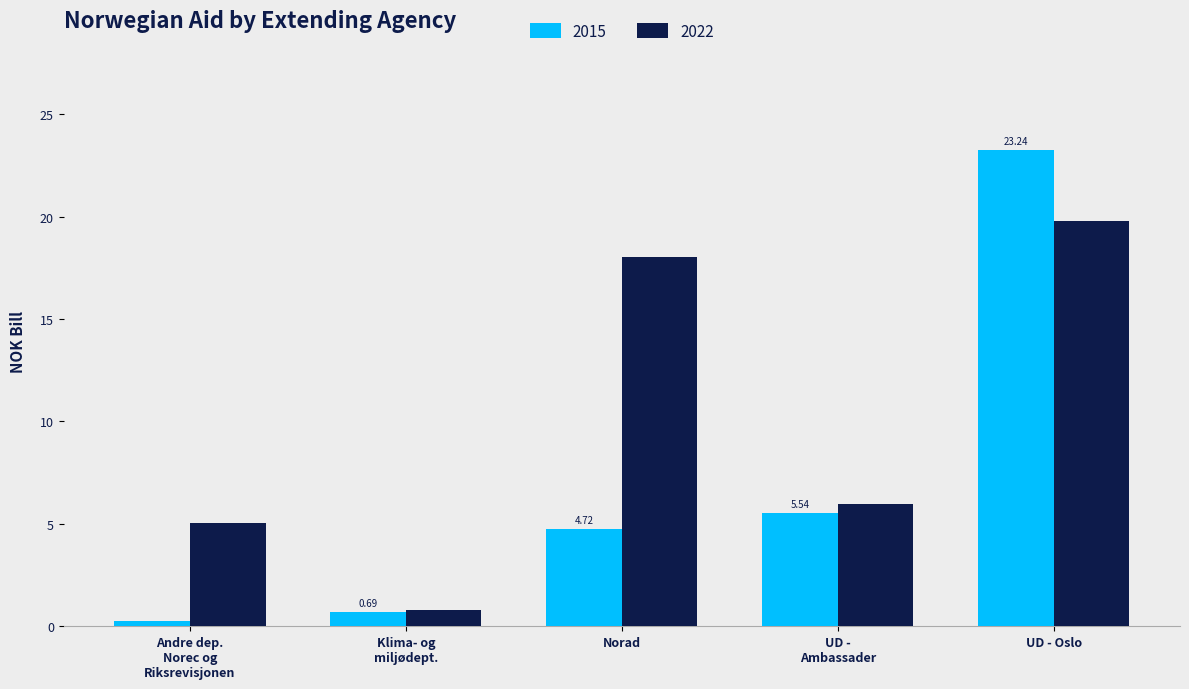

Which series has the widest spread of values?

2015